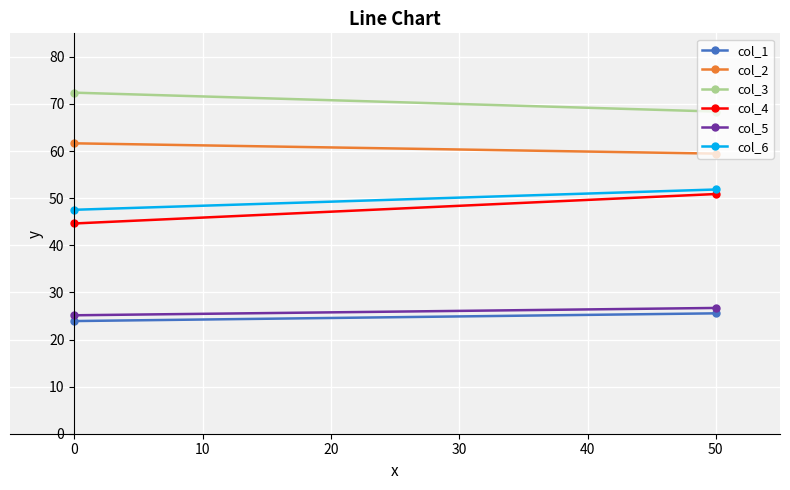

Reading left to right, what are all the values shown in this chart?

col_1: 23.9	25.6
col_2: 61.7	59.5
col_3: 72.4	68.4
col_4: 44.6	50.9
col_5: 25.1	26.7
col_6: 47.5	51.8